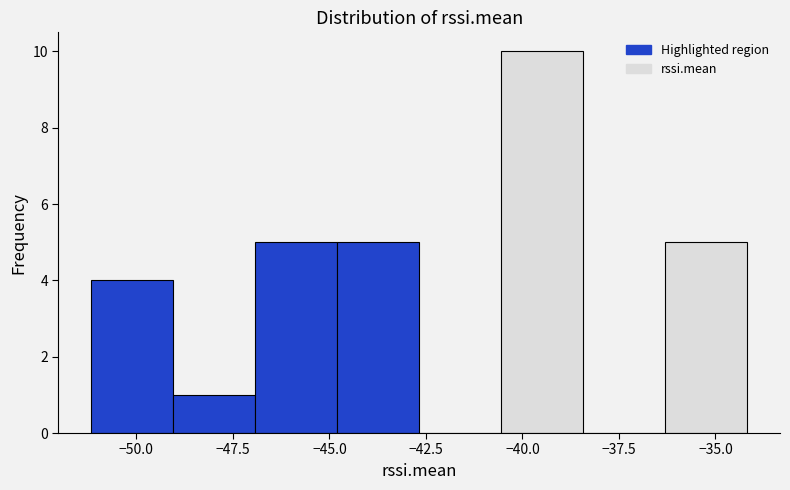

Which range on the x-axis has the tallest bar?

-40.5 to -38.5